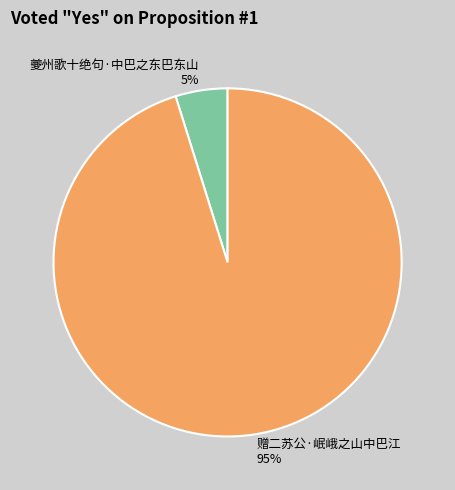

What percentage is the 赠二苏公·岷峨之山中巴江 slice, to the nearest percent?

95%